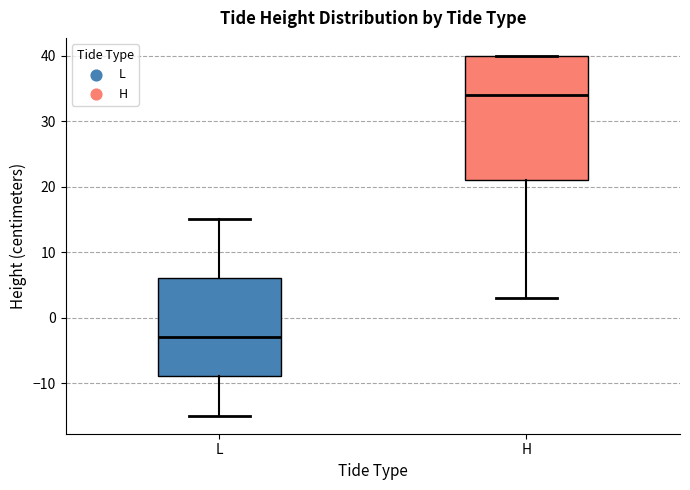

Which box is the tallest, from its lower edge to its upper edge?

H